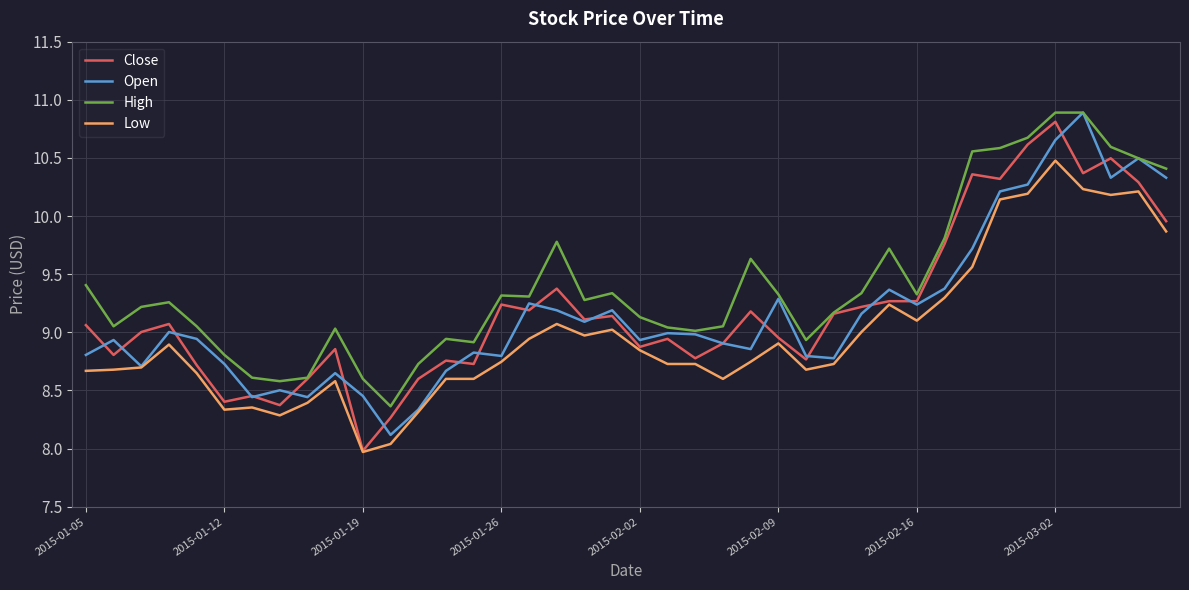

What is the lowest value of the Low series?

8.0